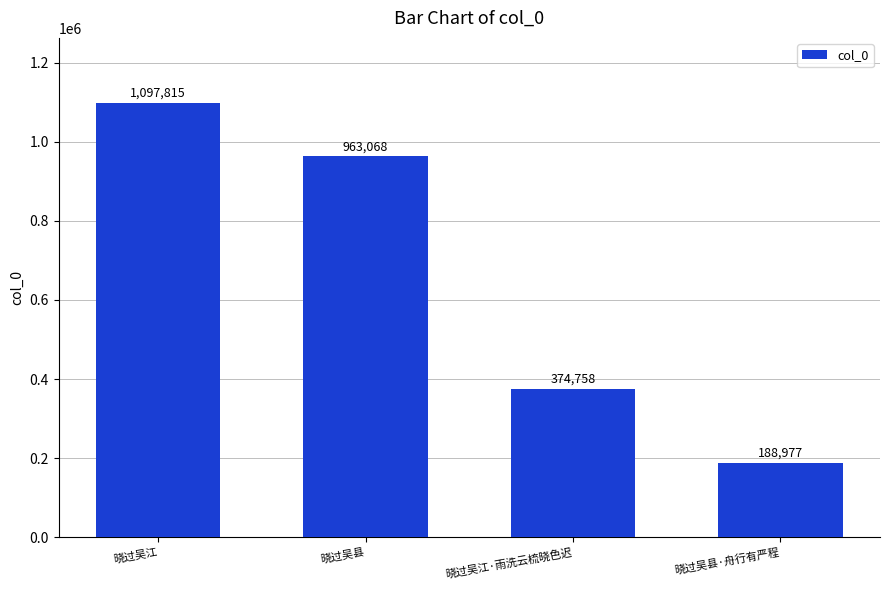

Are the bars grouped side by side (vs. stacked)?

No